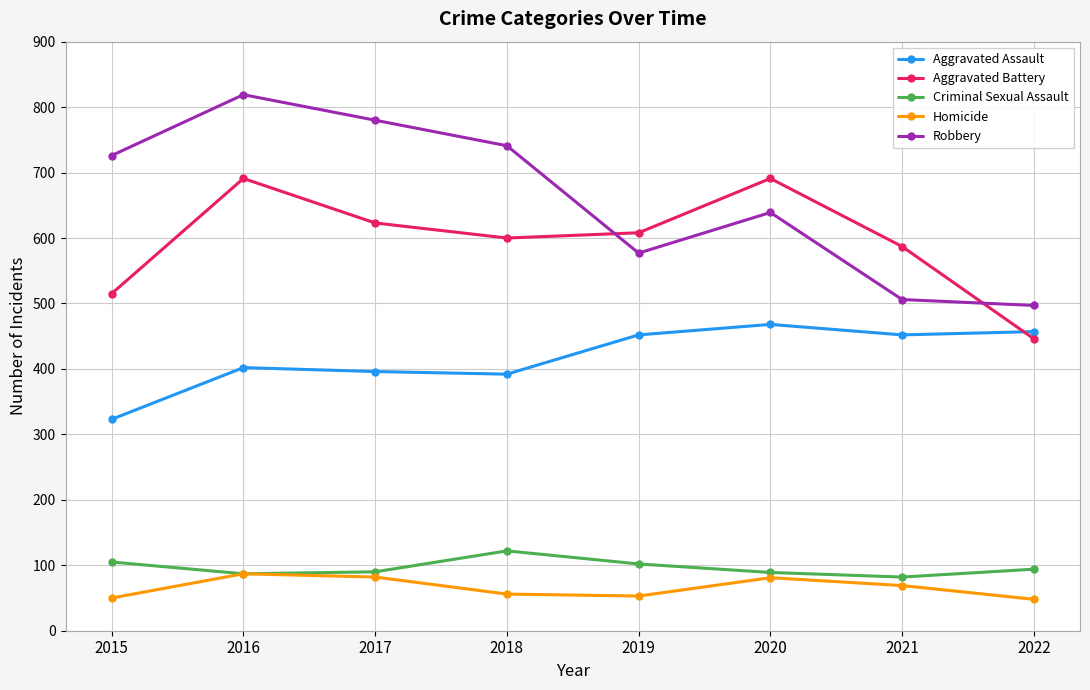

How many distinct data groups are displayed?

5